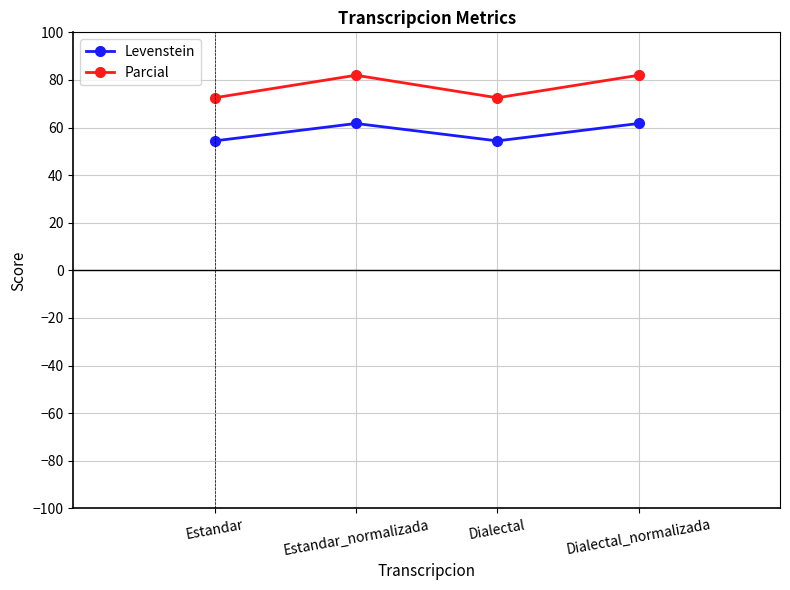

True or false: Levenstein and Parcial cross at least once.

False